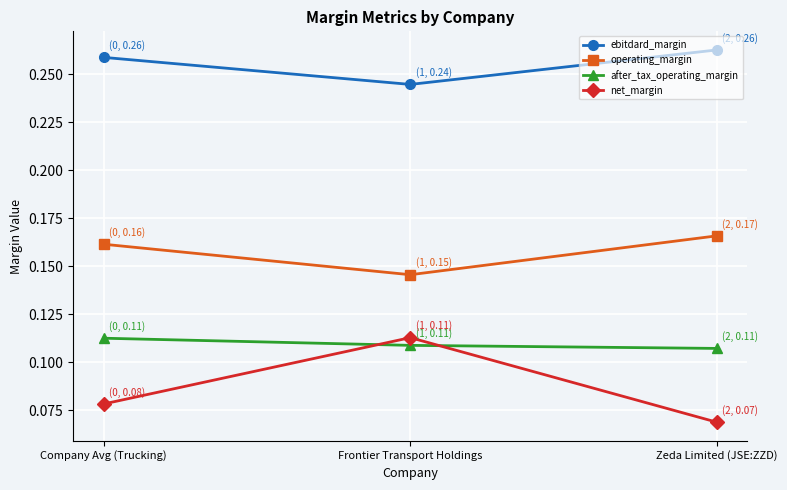

Count the operating_margin values in the range 0 to 1.

3